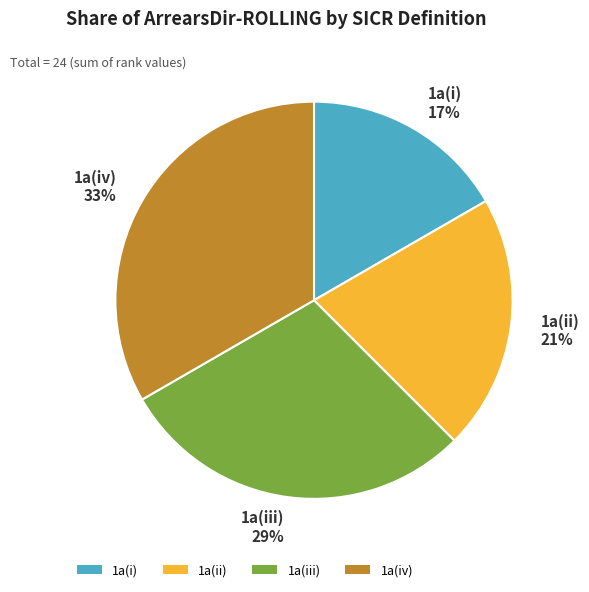

Between 1a(iv) and 1a(ii), which is larger?

1a(iv)